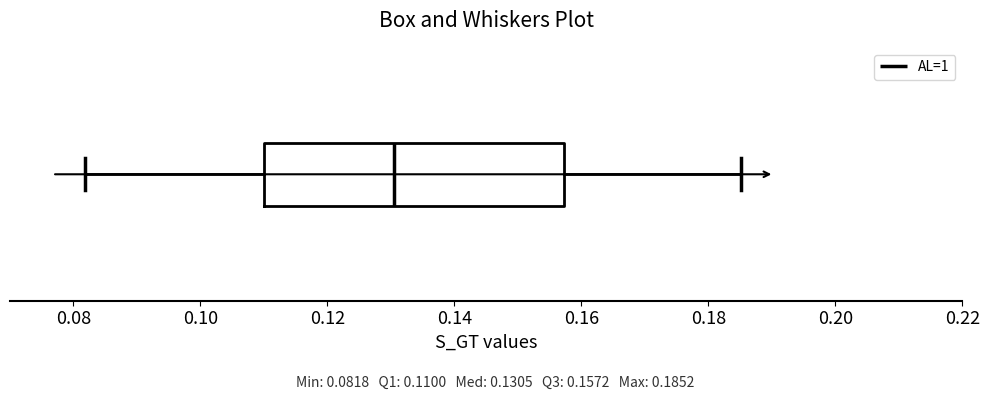

Transcribe this box plot: give where the median line is, the range the box spans, and where the two whiskers end, as read against the x-axis. The values are not printed on the chart, so give them approximately, as read against the axis.

median 0.130, box 0.110 to 0.158, whiskers 0.082 to 0.186